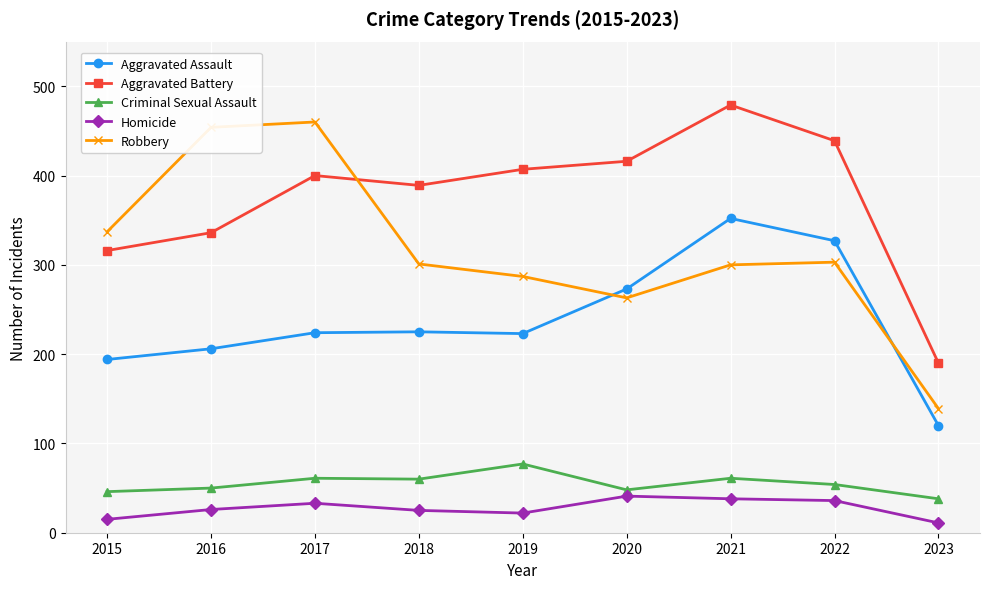

What is the sum of all Homicide values?

247